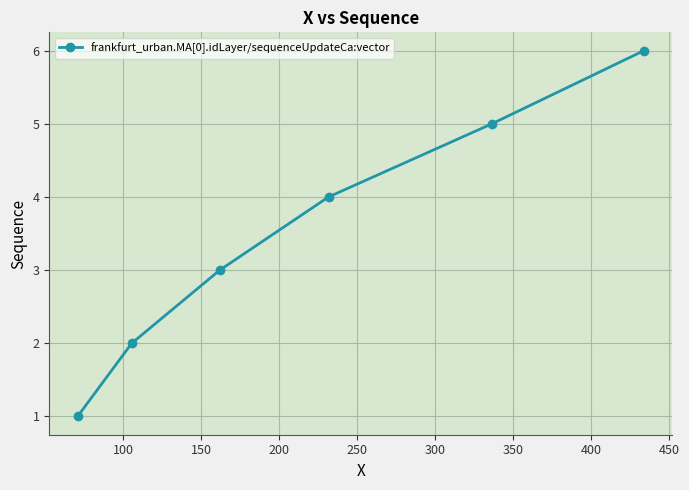

True or false: the data has more than 0 interior local peaks.

False